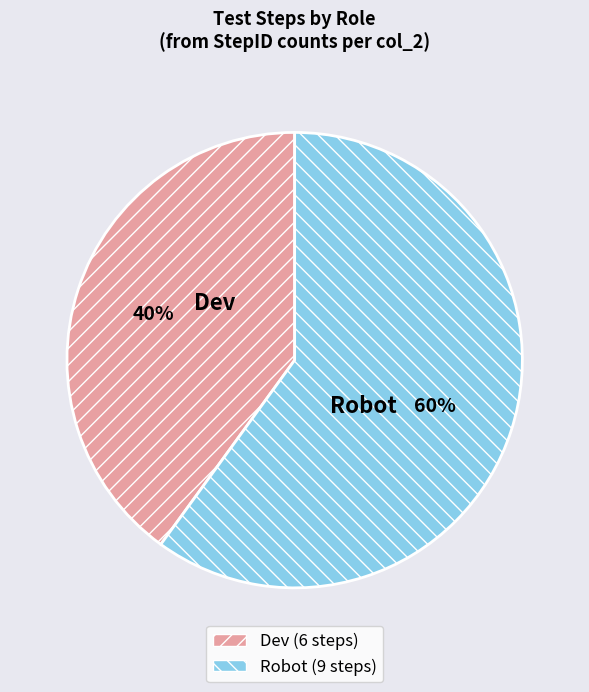

Do Dev and Robot together represent more than half of the pie?

Yes